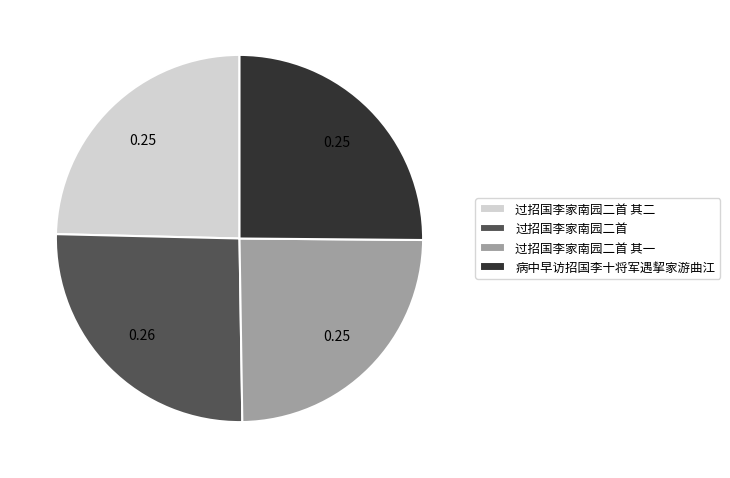

Count the number of slices in the pie.

4